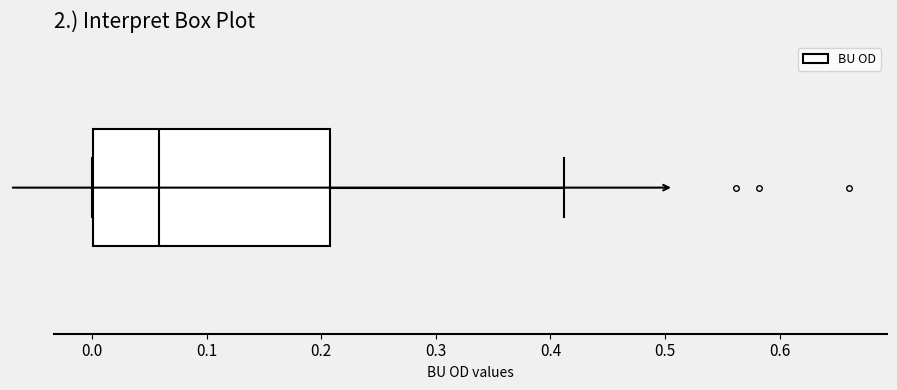

Read this box plot against the x-axis: the position of the median line, the range covered by the box, and the ends of both whiskers. The values are not printed on the chart, so give them approximately, as read against the axis.

median 0.06, box 0.00 to 0.21, whiskers 0.00 to 0.41